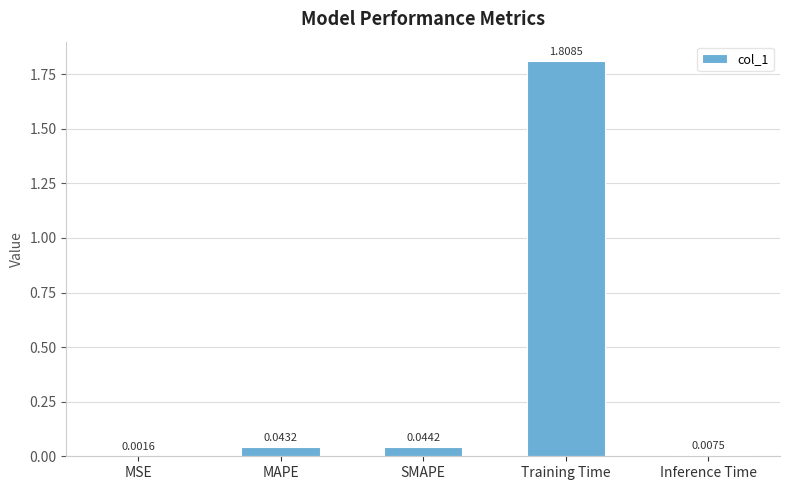

The chart shows a value of 2.5 at Training Time. True or false?

False